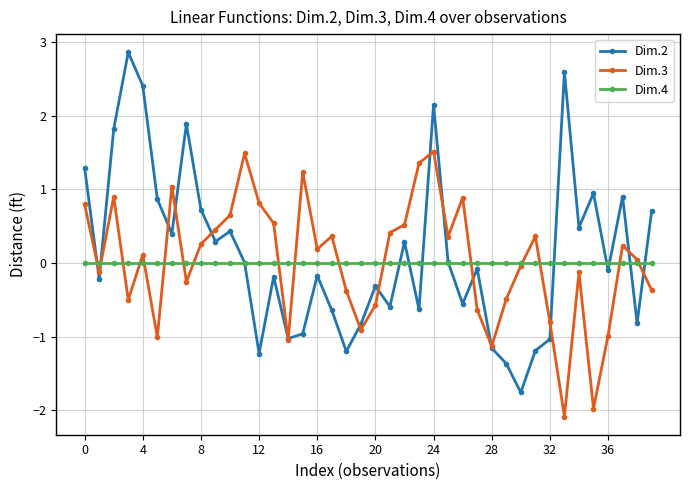

True or false: Dim.4 and Dim.2 cross at least once.

True